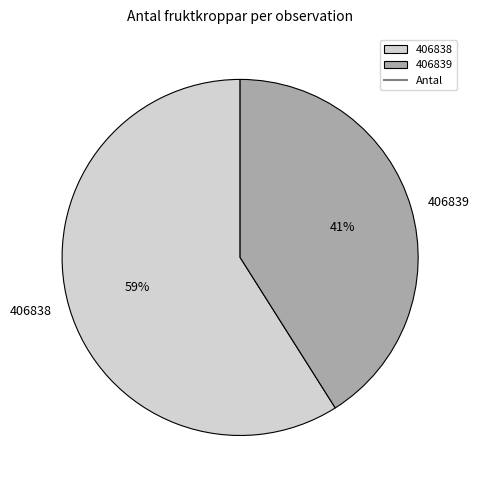

Count the number of slices in the pie.

2